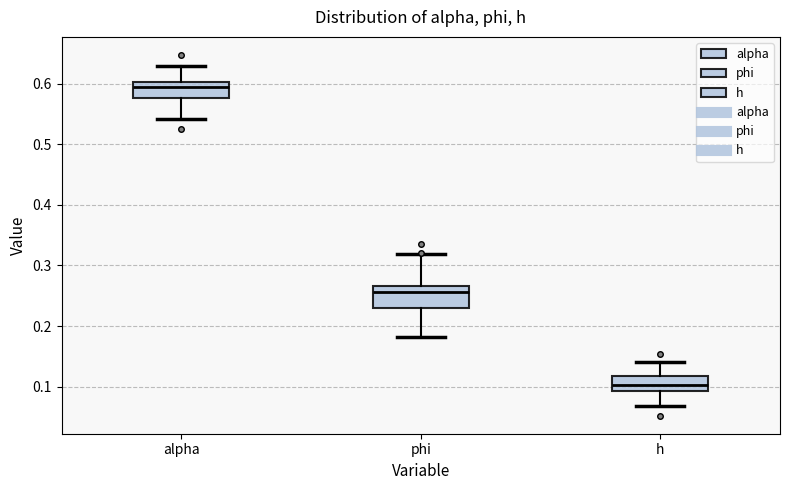

Reading left to right, read every box against the y-axis: the position of its median line, the range the box covers, and the ends of its whiskers. The values are not printed on the chart, so give them approximately, as read against the axis.

alpha: median 0.59, box 0.58 to 0.60, whiskers 0.54 to 0.63
phi: median 0.26, box 0.23 to 0.27, whiskers 0.18 to 0.32
h: median 0.10, box 0.09 to 0.12, whiskers 0.07 to 0.14